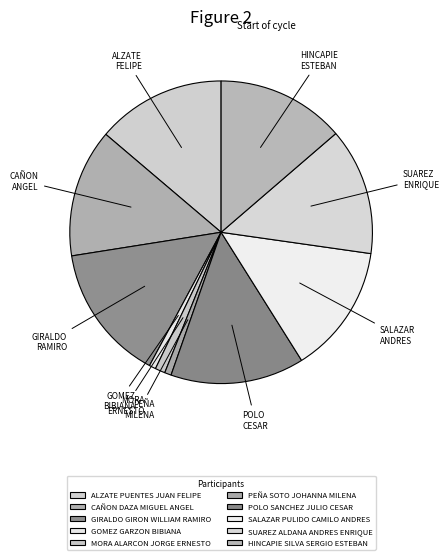

What portion of the pie excludes MORA ALARCON JORGE ERNESTO?

98.9%